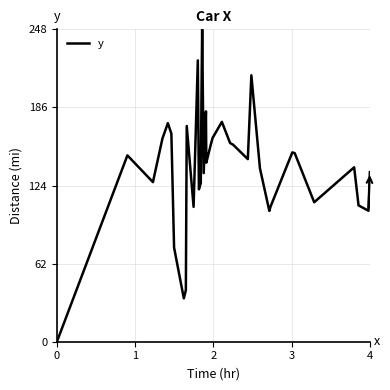

What is the difference between the maximum and minimum values?

248.0